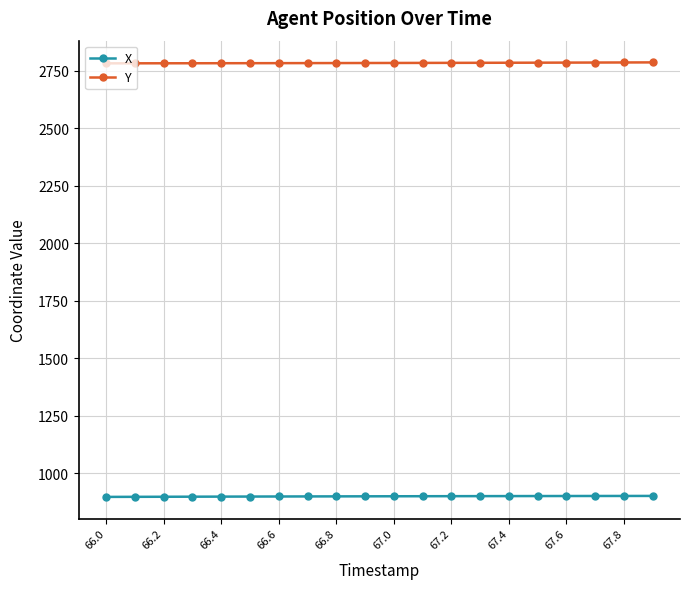

Rank the series by their average value, from highest to lowest.

Y, X